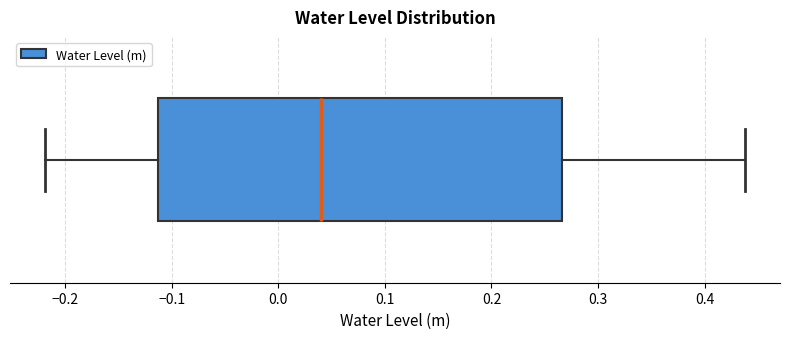

Read this box plot against the x-axis: the position of the median line, the range covered by the box, and the ends of both whiskers. The values are not printed on the chart, so give them approximately, as read against the axis.

median 0.04, box -0.11 to 0.27, whiskers -0.22 to 0.44